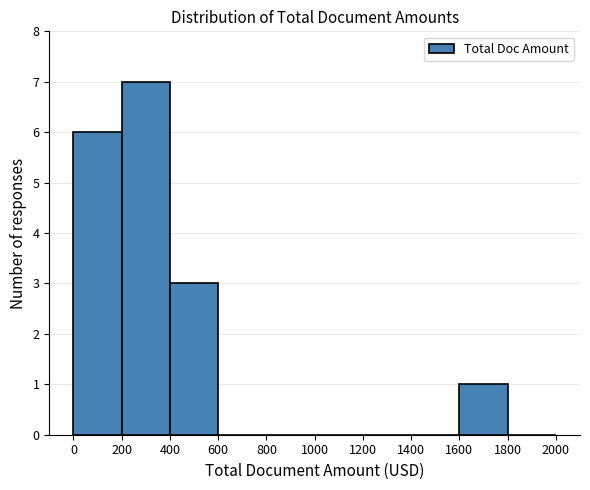

What is the height of the bar covering 200 to 400 on the x-axis? The values are not printed on the chart, so give them approximately, as read against the axis.

7